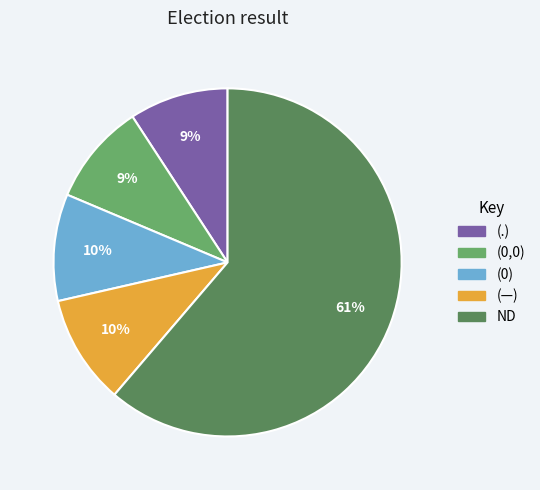

Approximately how many times larger is the value at (—) compared to (0)?

1.0